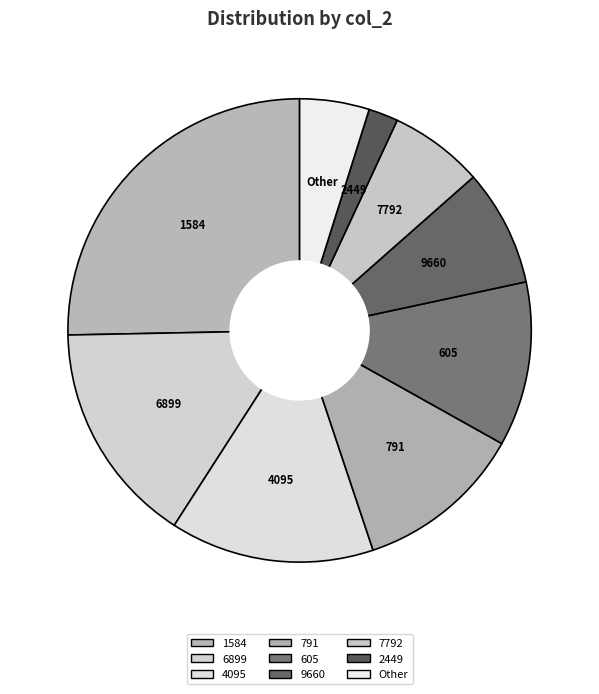

The 1584 slice represents 25% of the pie. True or false?

True